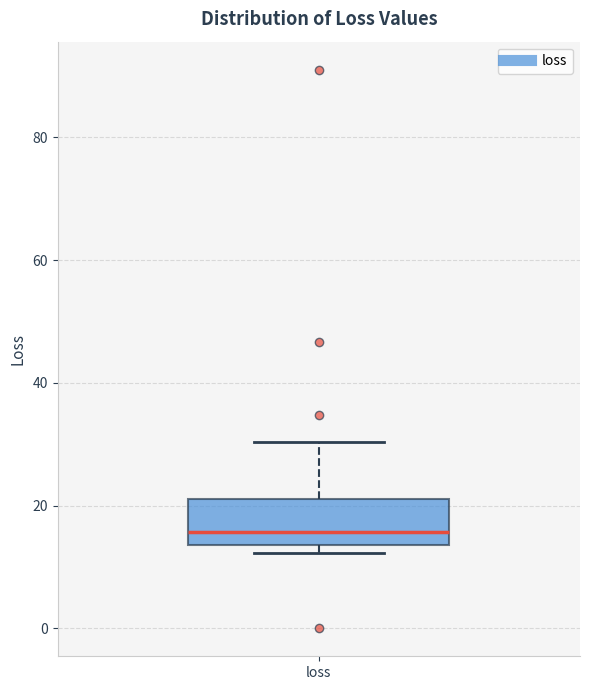

Where is the upper edge of the box for loss on the y-axis? The values are not printed on the chart, so give them approximately, as read against the axis.

22